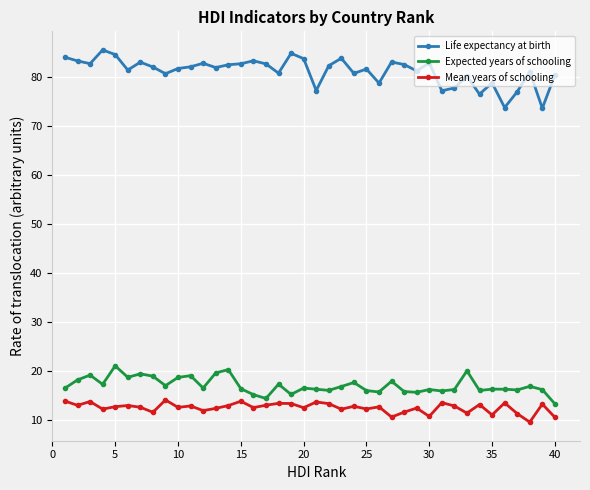

What is the difference between the second highest and minimum values in the Life expectancy at birth series?

11.2